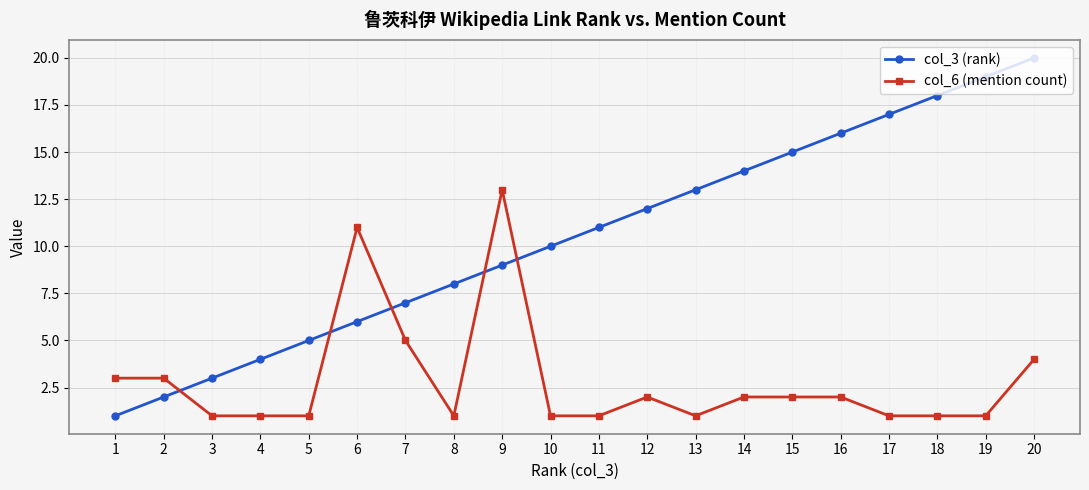

How many lines are shown in the chart?

2